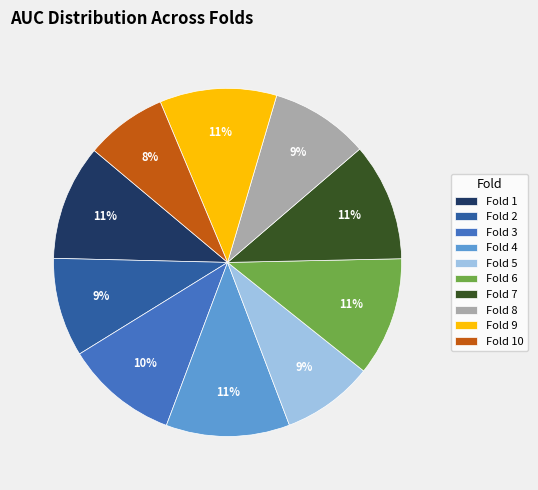

To the nearest percent, what portion does Fold 5 represent?

9%